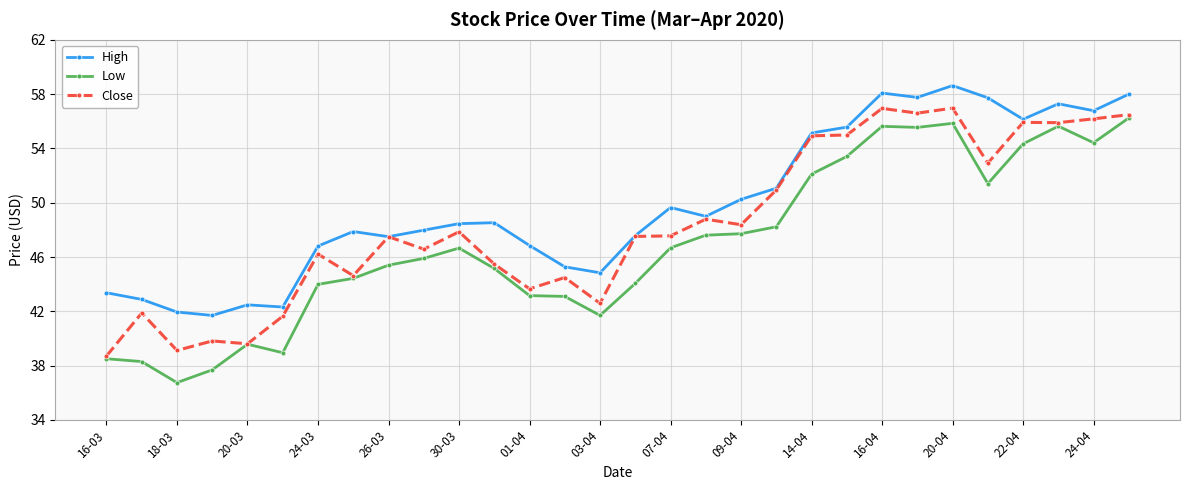

True or false: Low and High intersect in this chart.

False